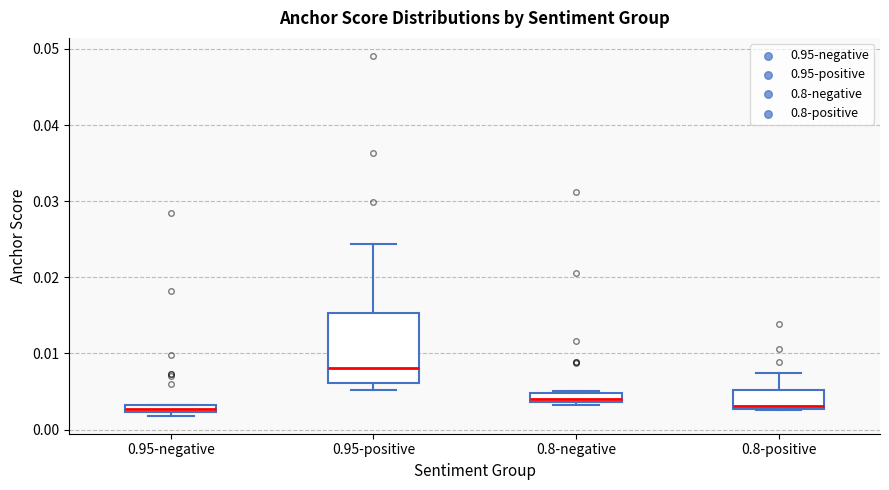

Which box's median line is the highest?

0.95-positive